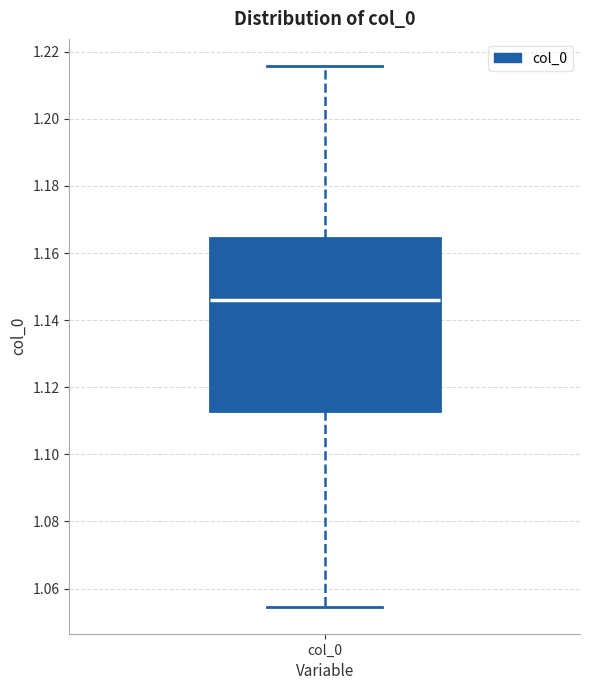

Transcribe this box plot: give where the median line is, the range the box spans, and where the two whiskers end, as read against the y-axis. The values are not printed on the chart, so give them approximately, as read against the axis.

median 1.146, box 1.114 to 1.164, whiskers 1.054 to 1.216